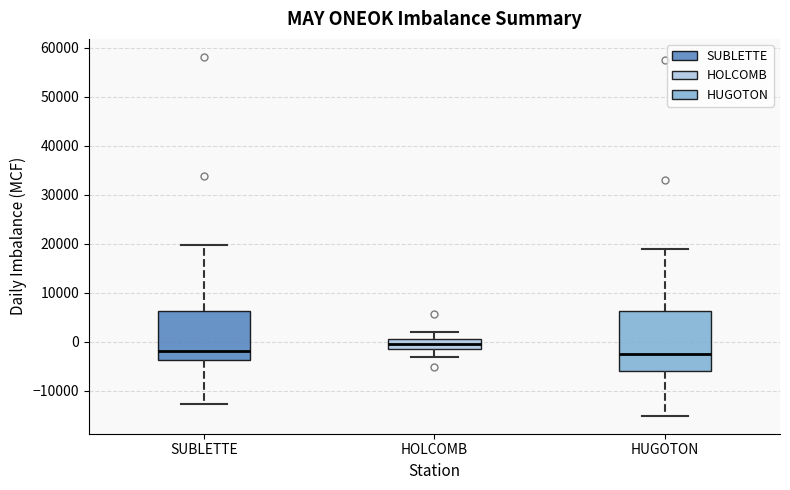

Reading left to right, transcribe this box plot: for each box, give where its median line is, the range the box spans, and where its two whiskers end, as read against the y-axis. The values are not printed on the chart, so give them approximately, as read against the axis.

SUBLETTE: median -2000, box -4000 to 6000, whiskers -13000 to 20000
HOLCOMB: median 0, box -1000 to 1000, whiskers -3000 to 2000
HUGOTON: median -2000, box -6000 to 6000, whiskers -15000 to 19000